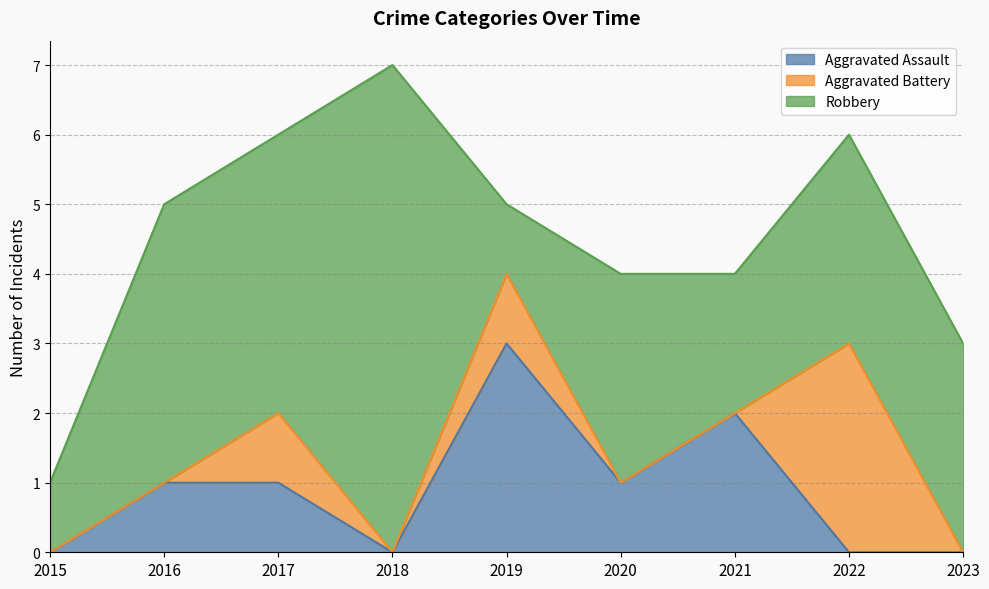

At how many categories does at least one series exceed 6?

1